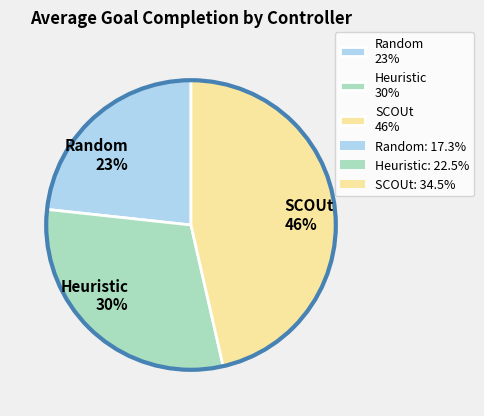

The Random 23% slice represents 23% of the pie. True or false?

True